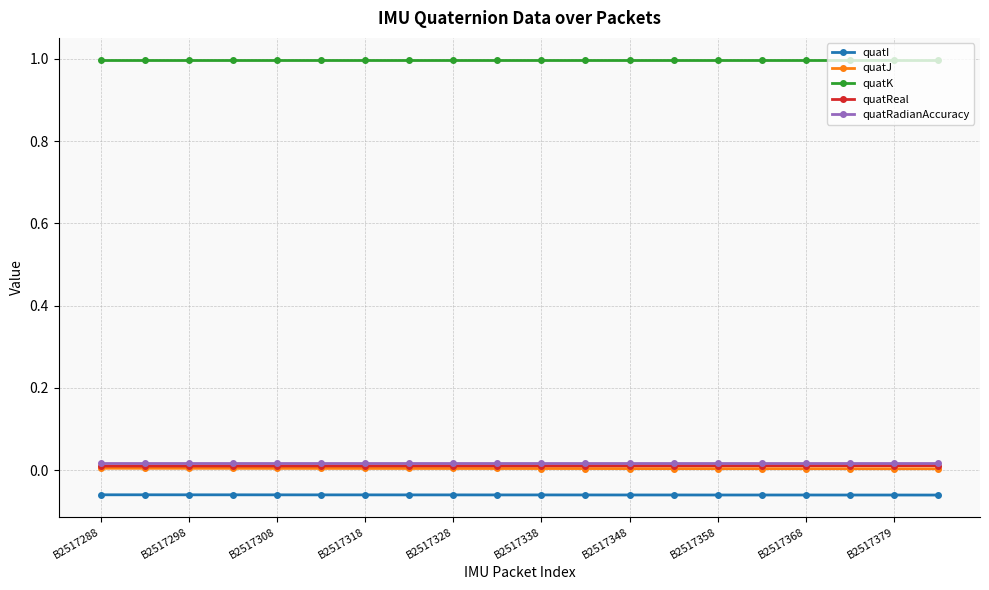

What is the greatest value displayed?

1.0